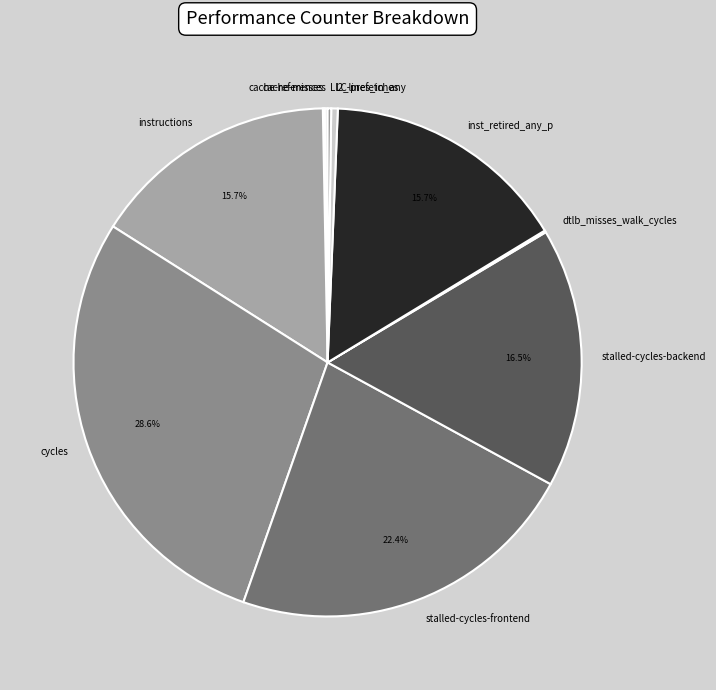

Is there any slice that represents more than half of the pie?

No